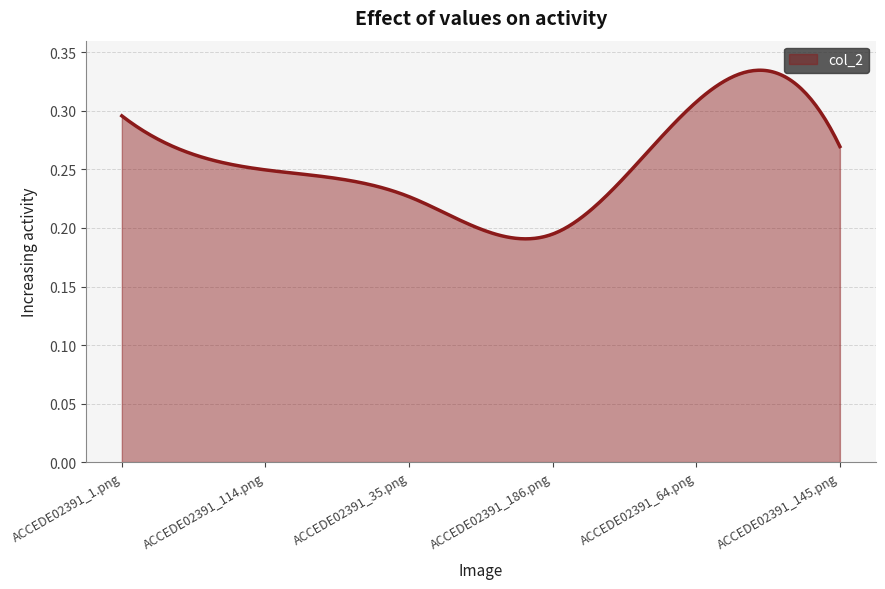

How many lines are shown in the chart?

1